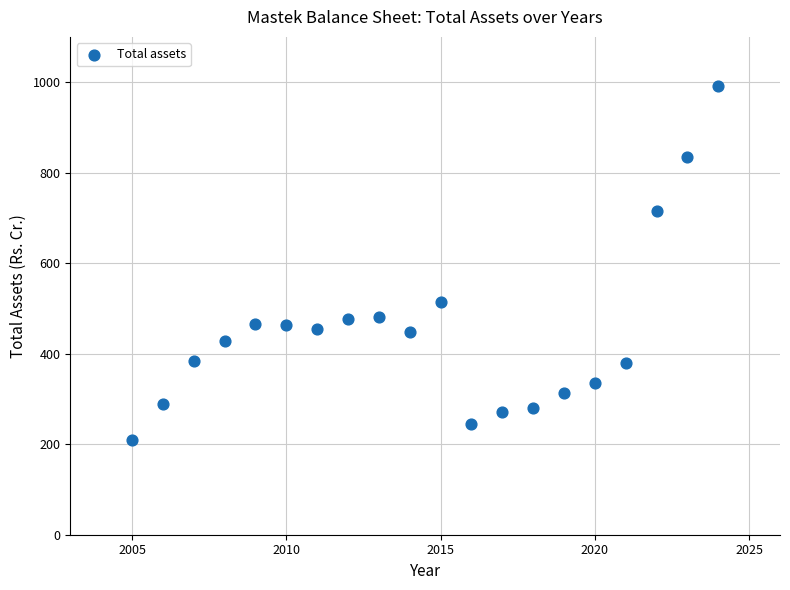

What is the range of Y values (max minus min)?

781.0